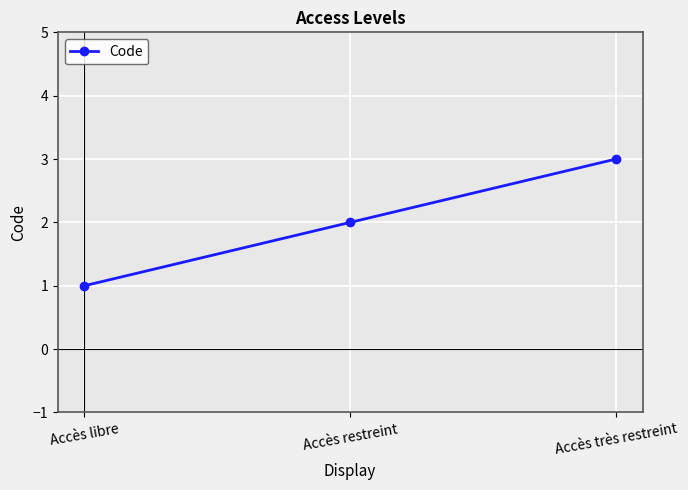

List the labels in order of value, largest first.

Accès très restreint, Accès restreint, Accès libre